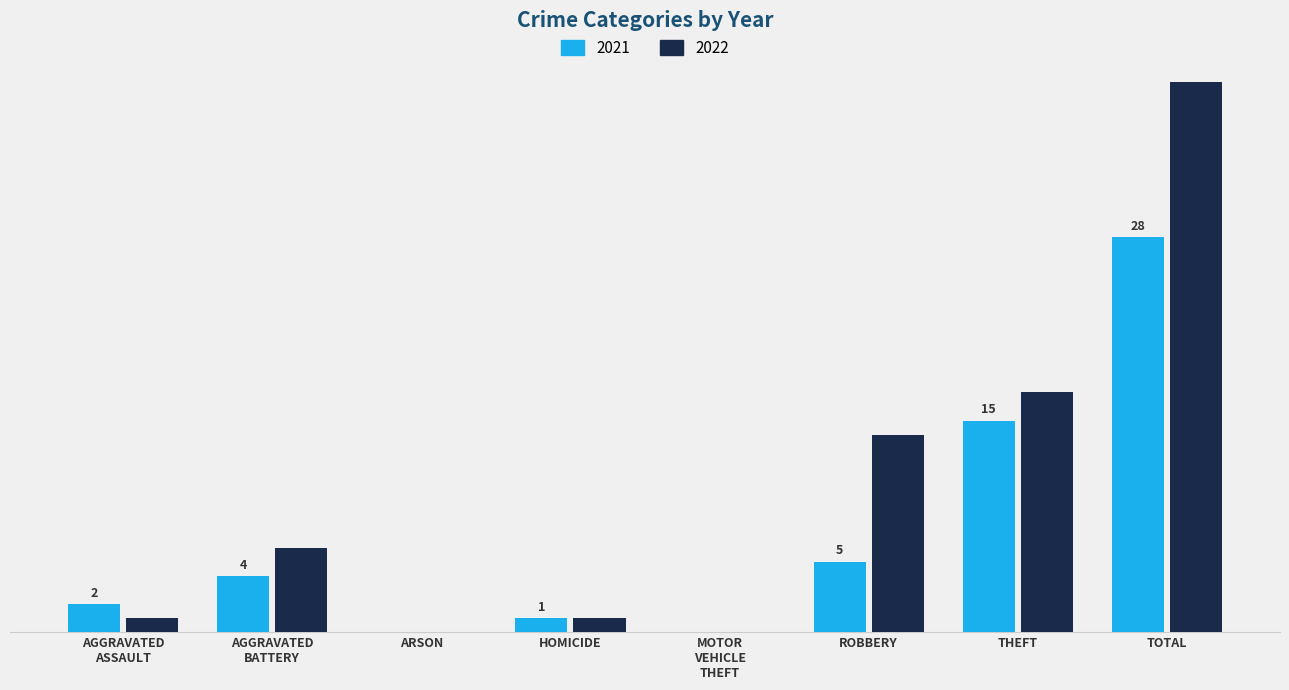

What are all the series names shown in the legend?

2021, 2022